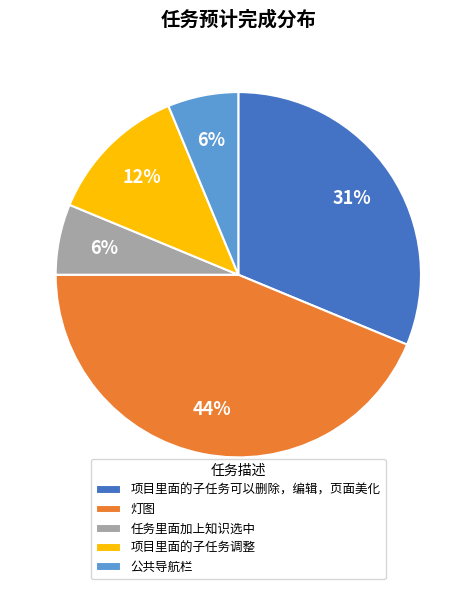

What percentage is the 任务里面加上知识选中 slice, to the nearest percent?

6%